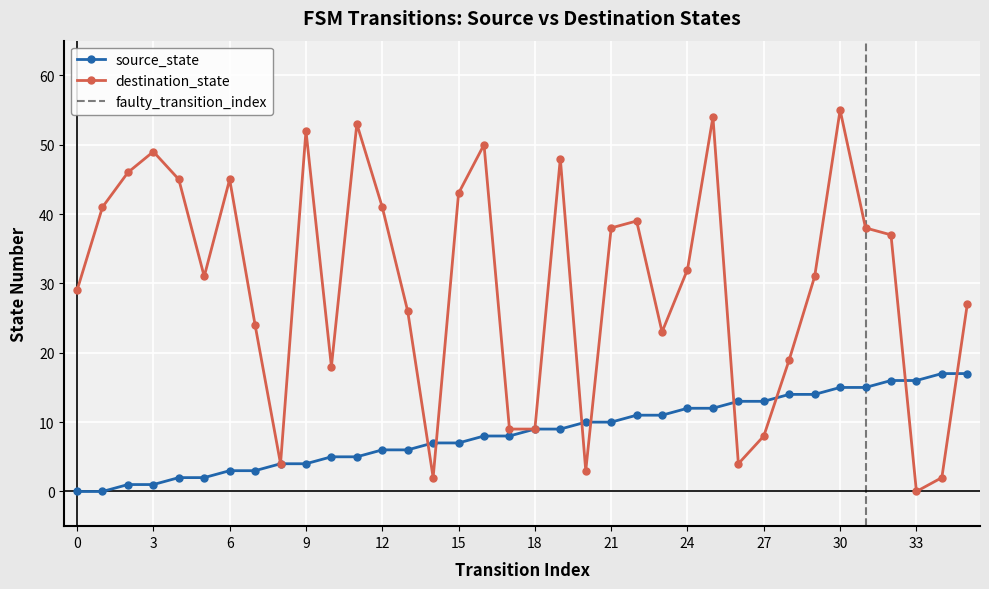

How many data points in source_state are less than 9?

18